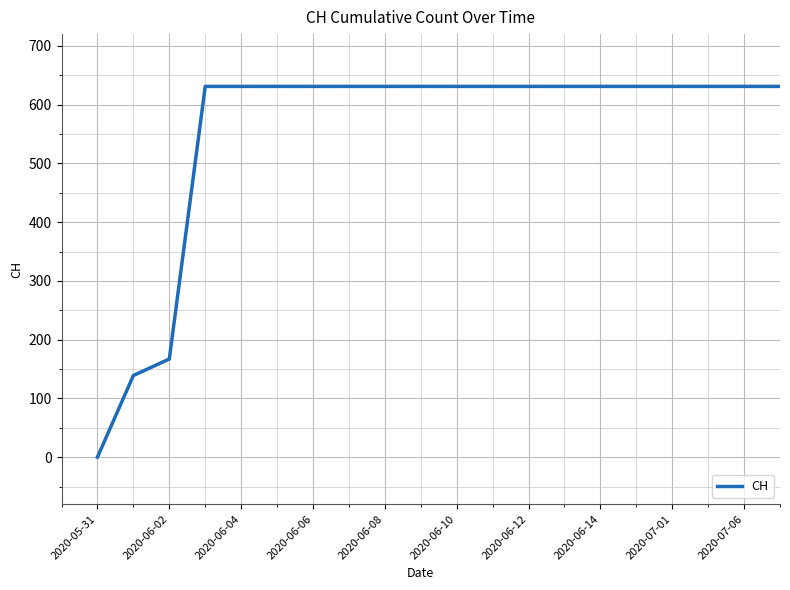

What is the difference between the maximum and second lowest values?

492